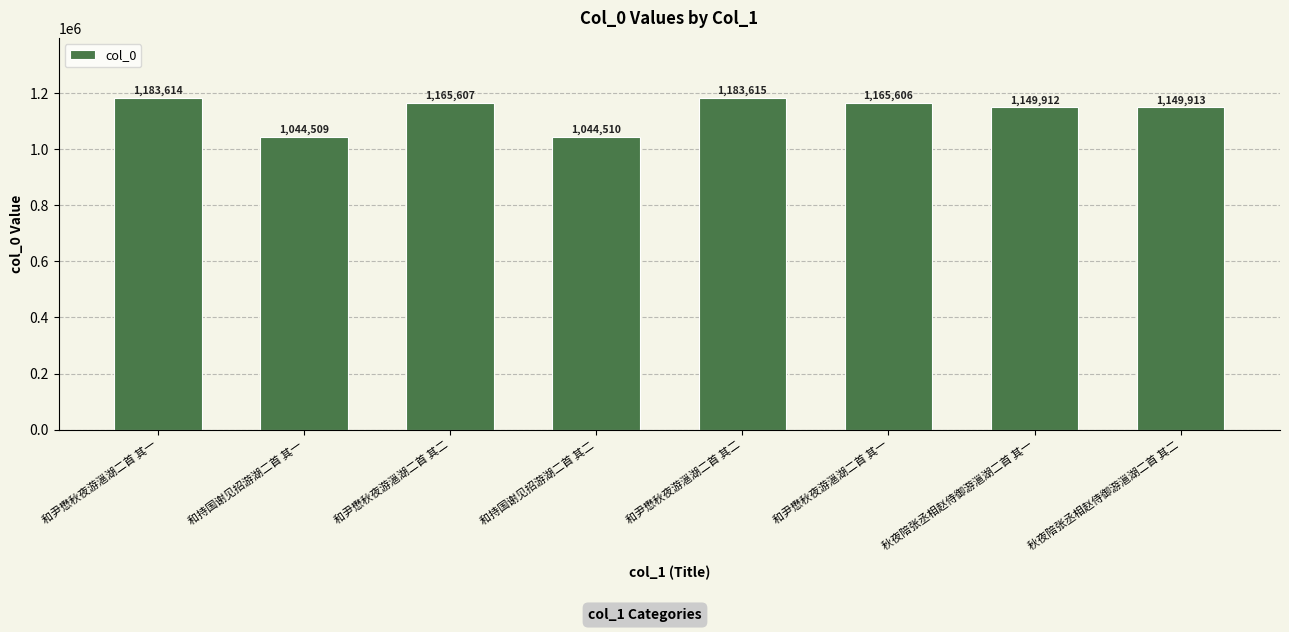

Rank the categories by value from lowest to highest.

和持国谢见招游湖二首 其一, 和持国谢见招游湖二首 其二, 秋夜陪张丞相赵侍御游㴩湖二首 其一, 秋夜陪张丞相赵侍御游㴩湖二首 其二, 和尹懋秋夜游㴩湖二首 其一, 和尹懋秋夜游㴩湖二首 其二, 和尹懋秋夜游㴩湖二首 其一, 和尹懋秋夜游㴩湖二首 其二